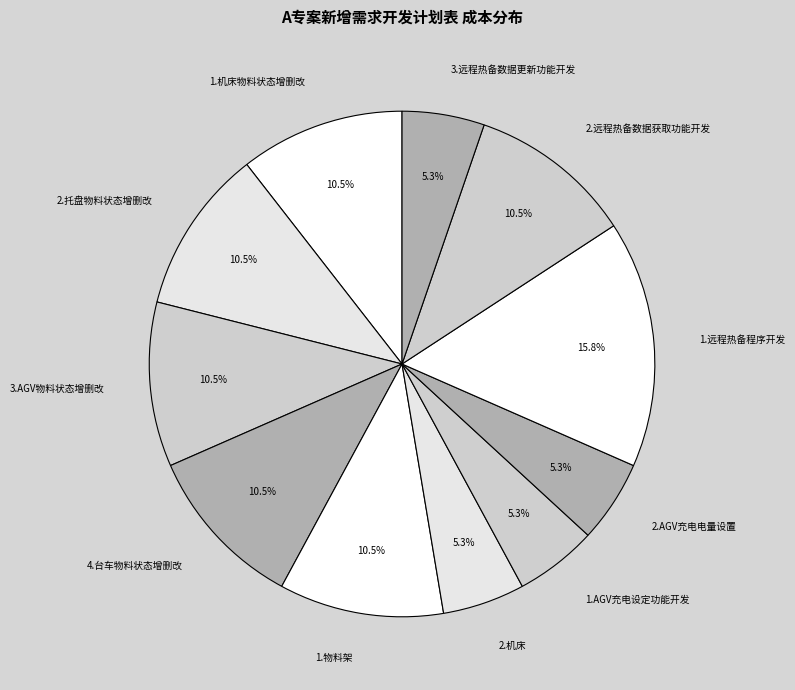

Combined, do 3.远程热备数据更新功能开发 and 1.机床物料状态增删改 account for over 50%?

No